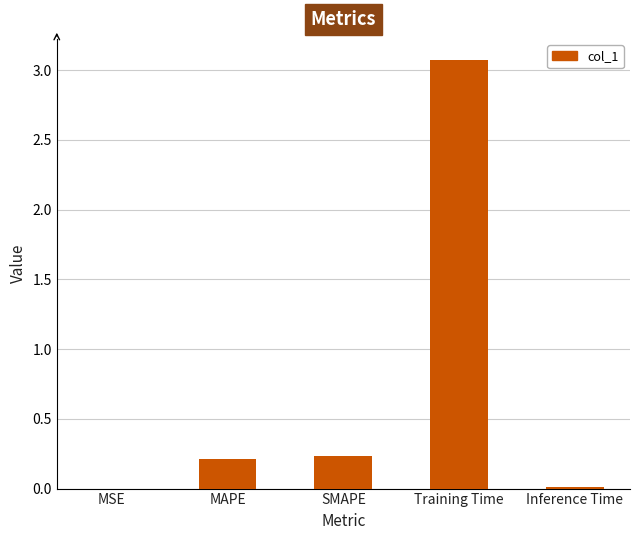

Which has a higher value, Training Time or SMAPE?

Training Time